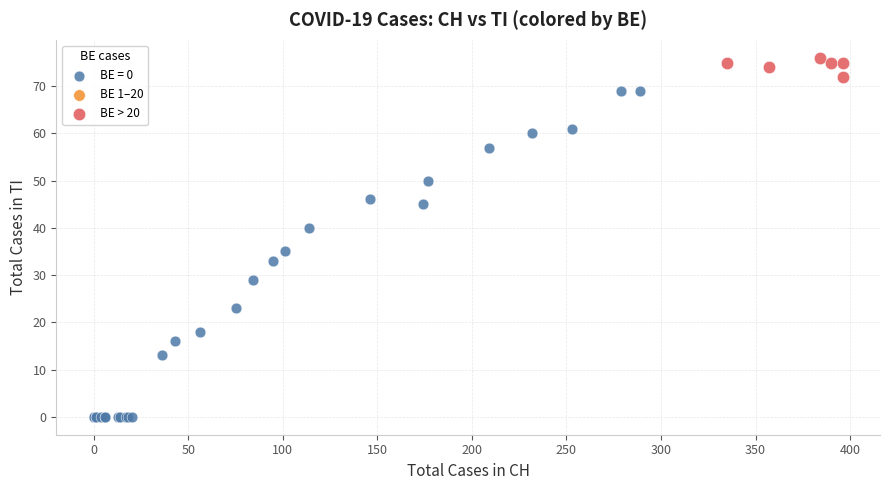

Which series reaches the minimum Y coordinate?

BE = 0